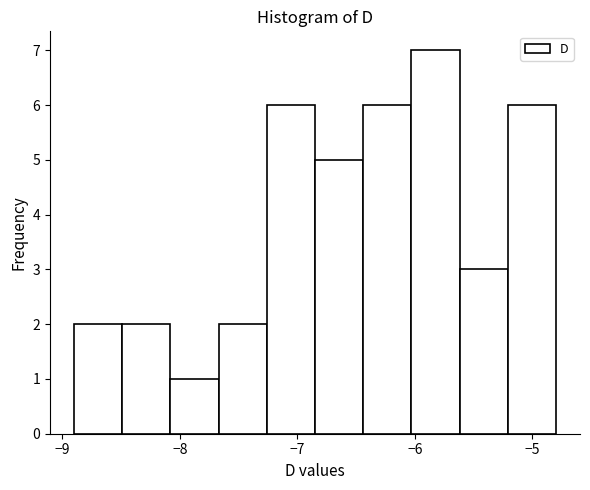

Over which range of the x-axis is the bar tallest?

-6.03 to -5.62